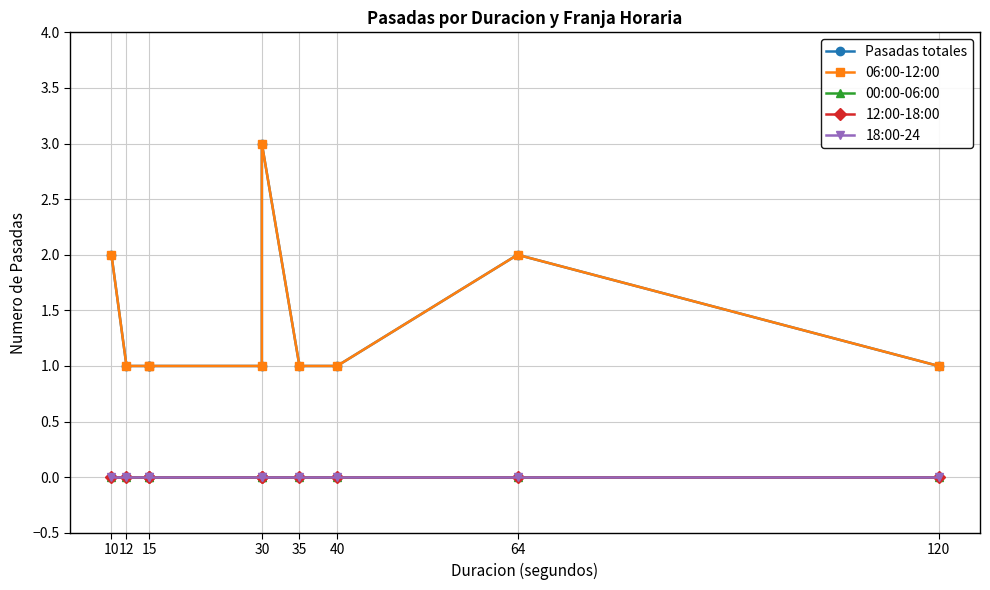

Which series has the widest spread of values?

Pasadas totales